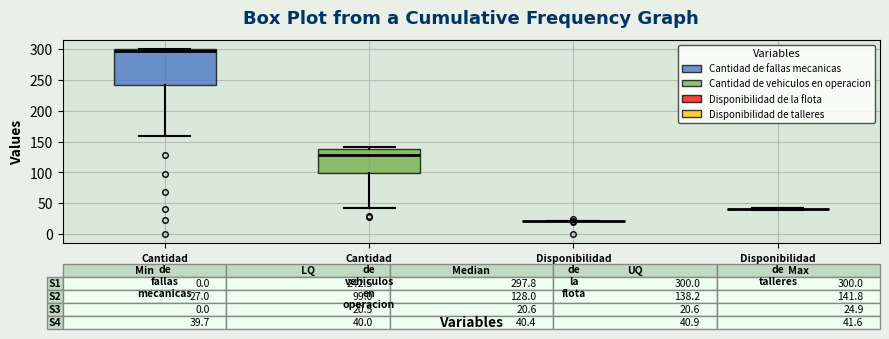

Which box is the tallest, from its lower edge to its upper edge?

Cantidad de fallas mecanicas